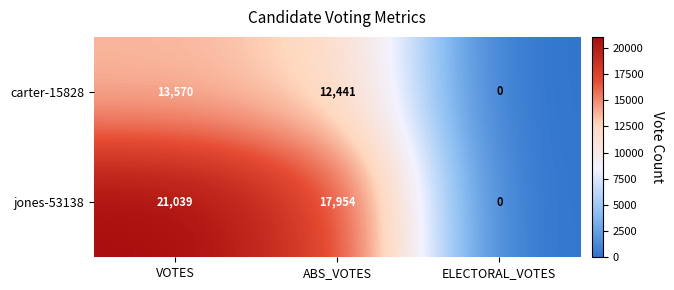

What is the approximate value of carter-15828 at ABS_VOTES?

12441